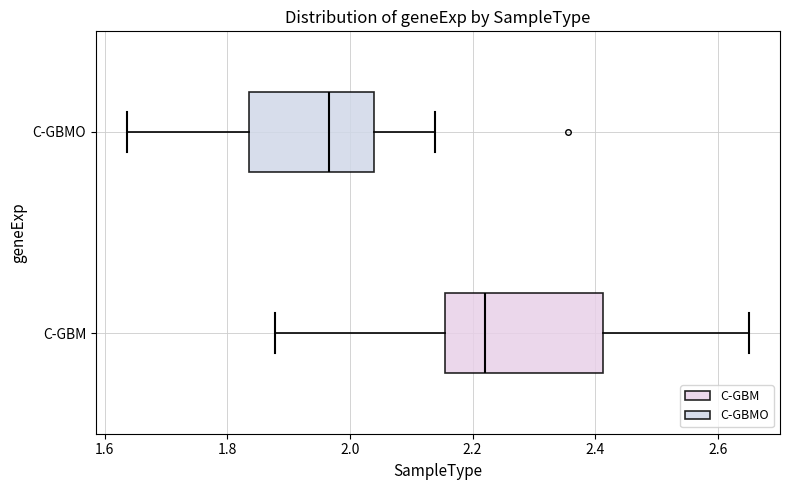

Reading bottom to top, transcribe this box plot: for each box, give where its median line is, the range the box spans, and where its two whiskers end, as read against the x-axis. The values are not printed on the chart, so give them approximately, as read against the axis.

C-GBM: median 2.22, box 2.16 to 2.42, whiskers 1.88 to 2.66
C-GBMO: median 1.96, box 1.84 to 2.04, whiskers 1.64 to 2.14